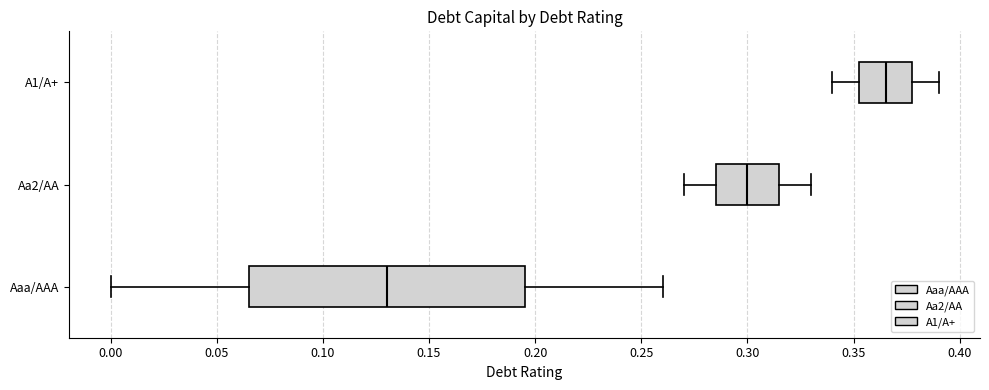

Which box has the furthest to the right median line?

A1/A+